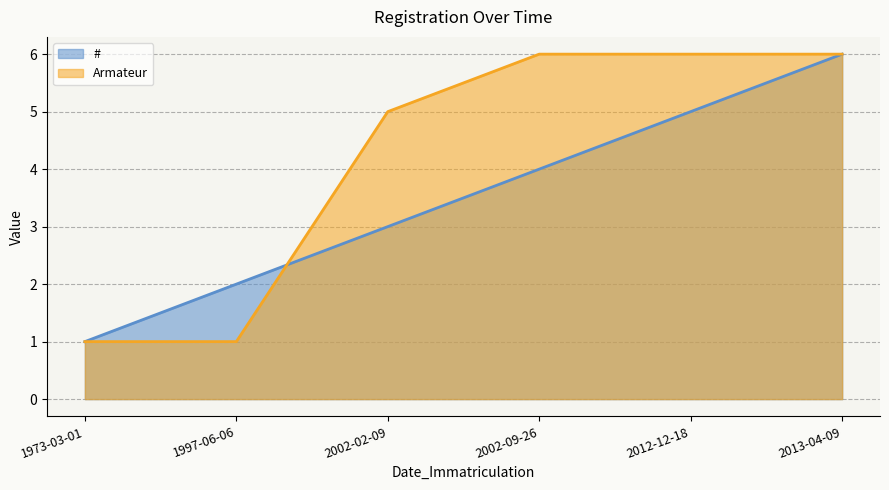

Which category has the lowest value in the Armateur series?

1973-03-01